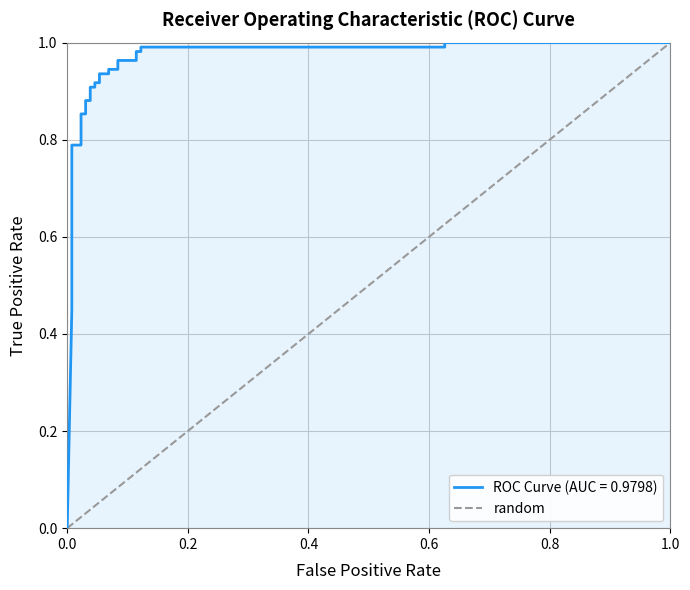

List the labels in order of value, smallest first.

0.0, 1.0